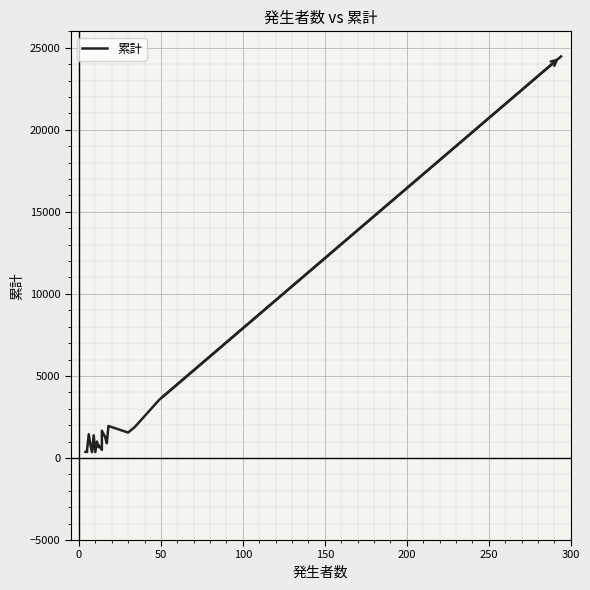

How many values are below 999?

10